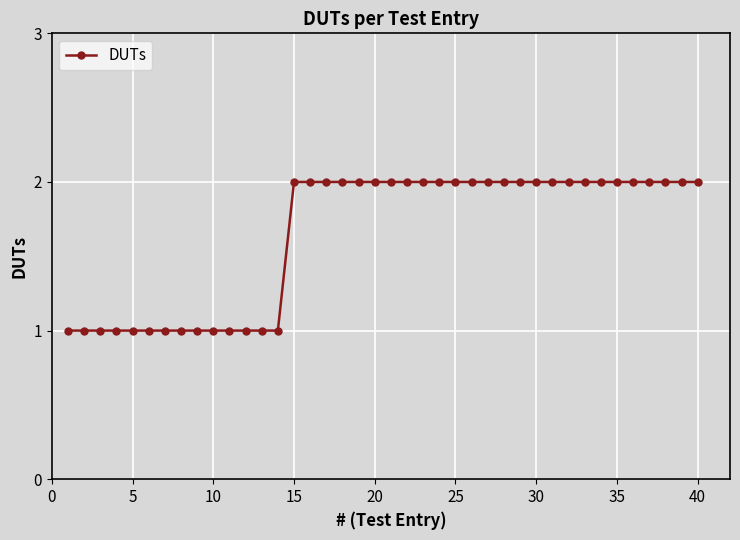

How many values are between 1 and 2?

40